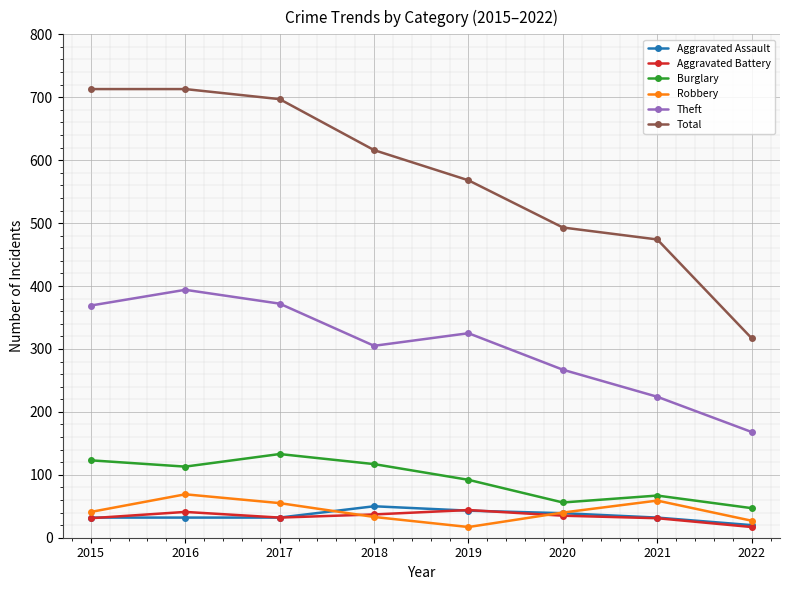

What is the spread (max minus min) of values at 2015?

682